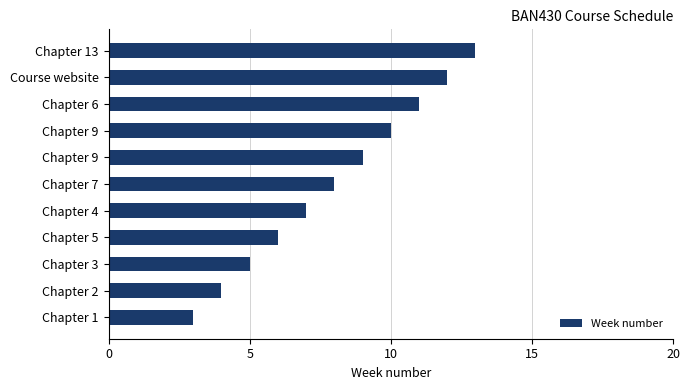

How many series are shown in this chart?

1